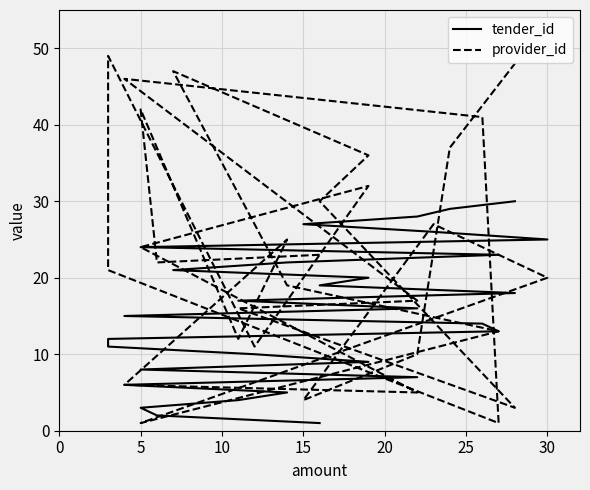

What is the minimum value shown in the chart?

1